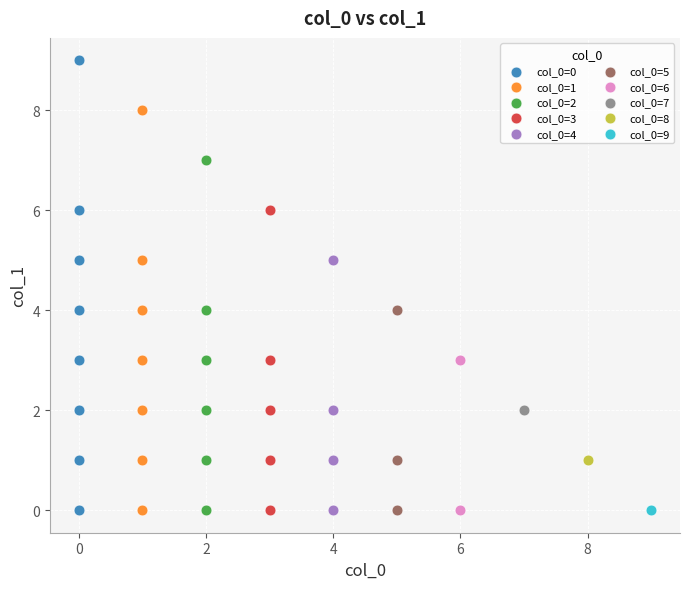

Which series reaches the maximum Y coordinate?

col_0=0